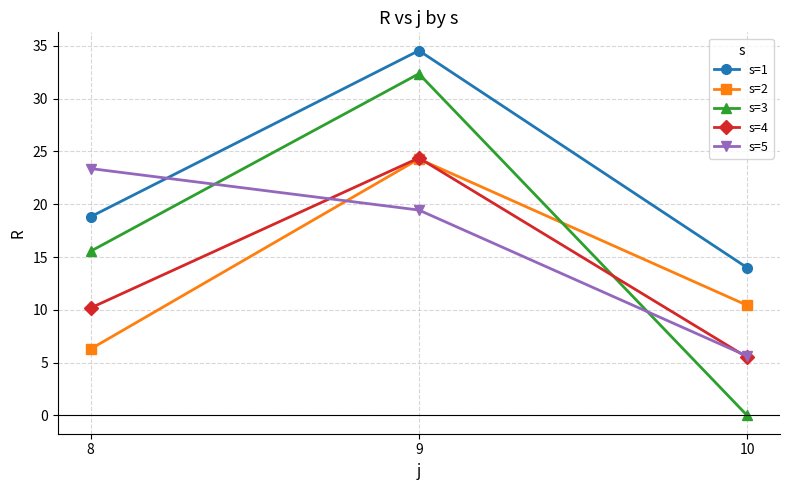

What is the spread (max minus min) of values at 10?

14.0